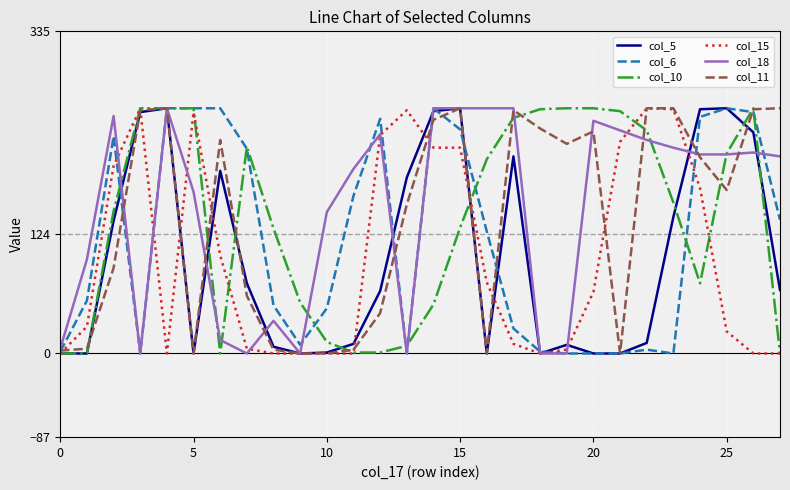

What is the difference between the maximum and second lowest values in the col_10 series?

255